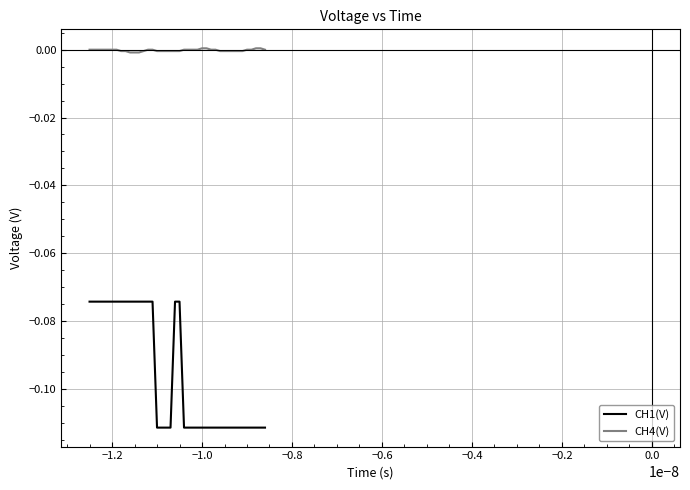

Rank the series by their average value, from lowest to highest.

CH1(V), CH4(V)